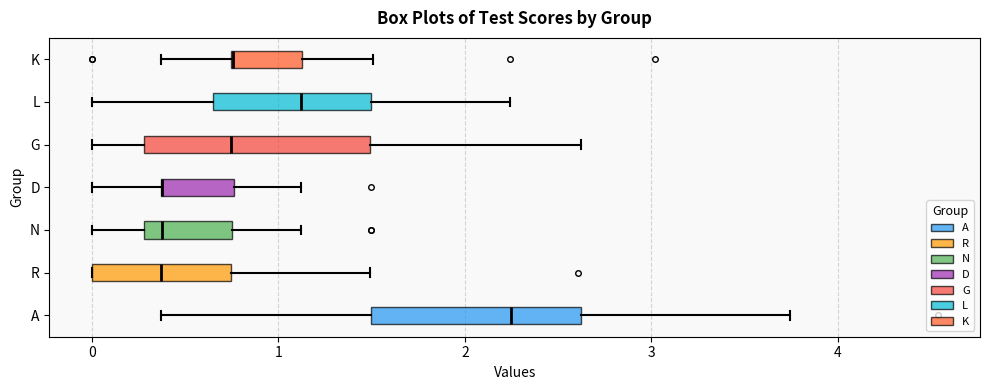

Reading bottom to top, transcribe this box plot: for each box, give where its median line is, the range the box spans, and where its two whiskers end, as read against the x-axis. The values are not printed on the chart, so give them approximately, as read against the axis.

A: median 2.2, box 1.5 to 2.6, whiskers 0.4 to 3.7
R: median 0.4, box 0.0 to 0.7, whiskers 0.0 to 1.5
N: median 0.4, box 0.3 to 0.8, whiskers 0.0 to 1.1
D: median 0.4 (drawn on the box's left edge), box 0.4 to 0.8, whiskers 0.0 to 1.1
G: median 0.7, box 0.3 to 1.5, whiskers 0.0 to 2.6
L: median 1.1, box 0.6 to 1.5, whiskers 0.0 to 2.2
K: median 0.8 (drawn on the box's left edge), box 0.7 to 1.1, whiskers 0.4 to 1.5